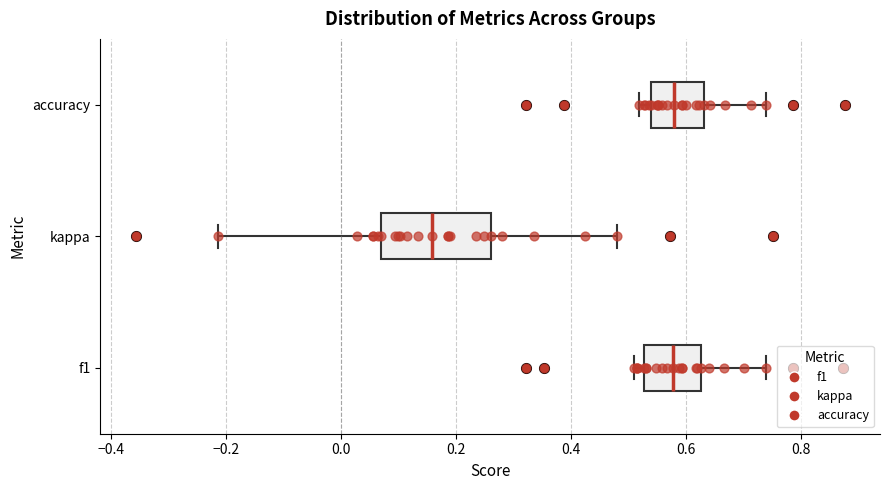

Reading bottom to top, transcribe this box plot: for each box, give where its median line is, the range the box spans, and where its two whiskers end, as read against the x-axis. The values are not printed on the chart, so give them approximately, as read against the axis.

f1: median 0.58, box 0.52 to 0.62, whiskers 0.50 to 0.74
kappa: median 0.16, box 0.08 to 0.26, whiskers -0.22 to 0.48
accuracy: median 0.58, box 0.54 to 0.64, whiskers 0.52 to 0.74